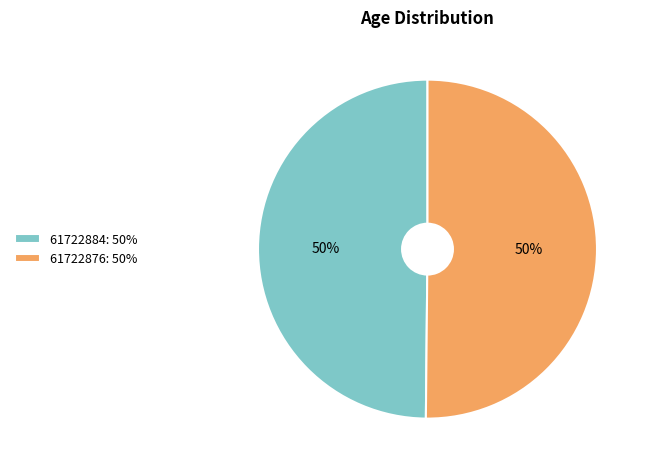

How many slices are in this pie chart?

2